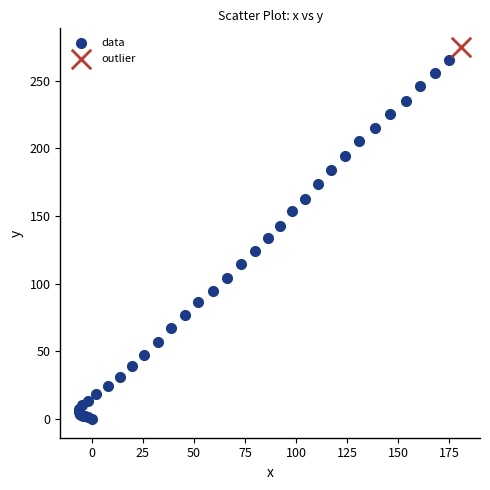

What are all the series names shown in the legend?

data, outlier